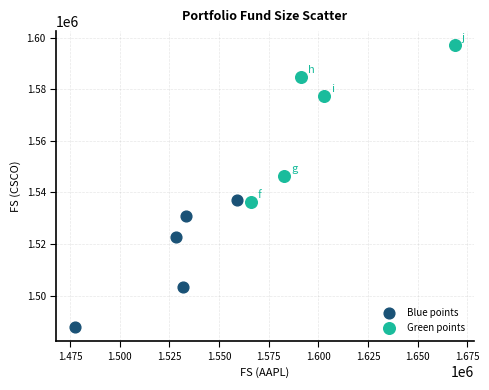

Which series contains the lowest Y value?

Blue points